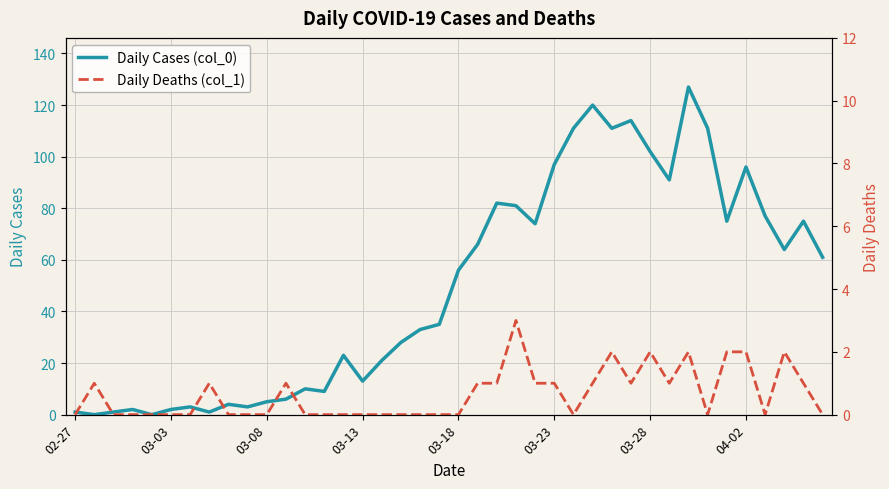

At how many categories does at least one series exceed 95?

9